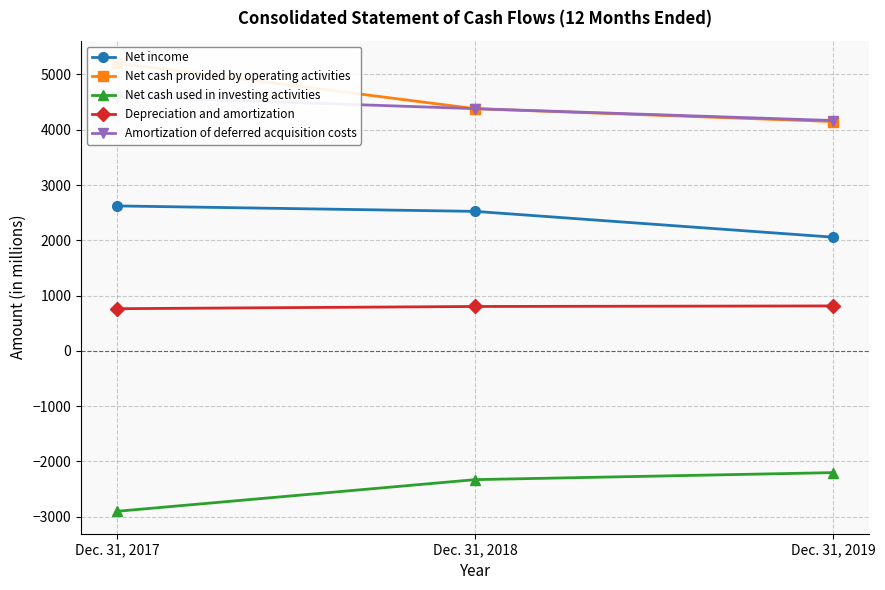

What is the average value of the Amortization of deferred acquisition costs series?

4383